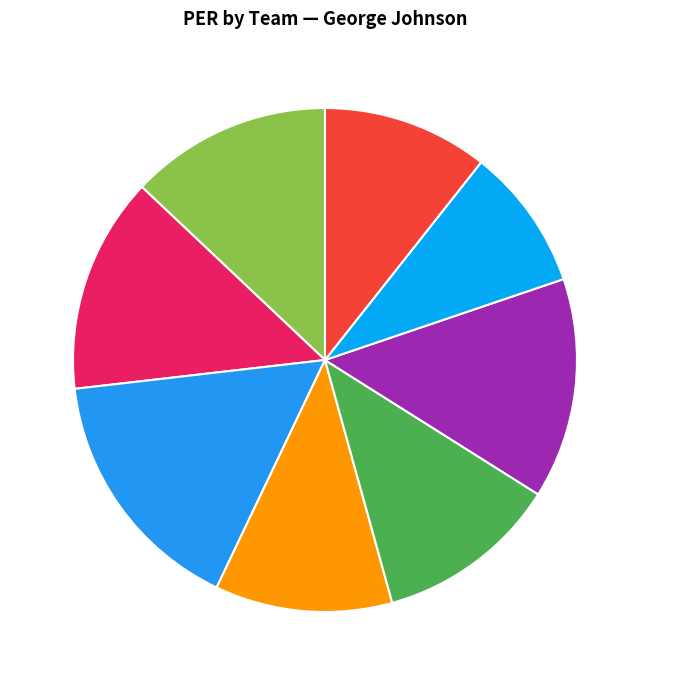

Do WSB and PHI together represent more than half of the pie?

No